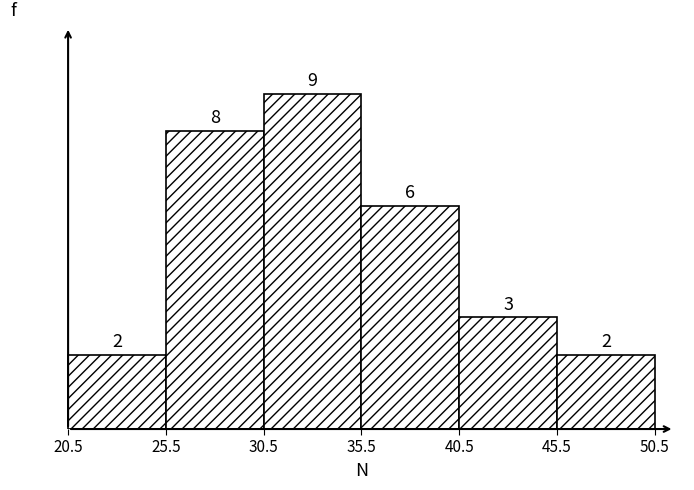

Reading left to right, list every bar in this chart as the range it spans on the x-axis followed by its height.

20.5 to 25.5: 2
25.5 to 30.5: 8
30.5 to 35.5: 9
35.5 to 40.5: 6
40.5 to 45.5: 3
45.5 to 50.5: 2